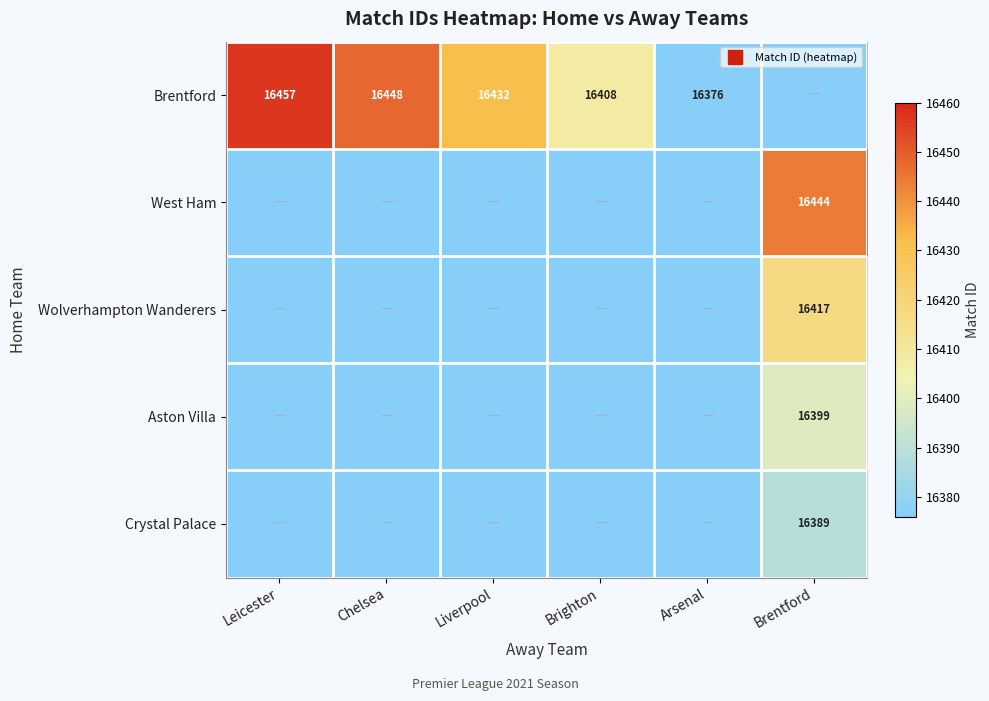

Which series has the largest range (max minus min)?

Brentford